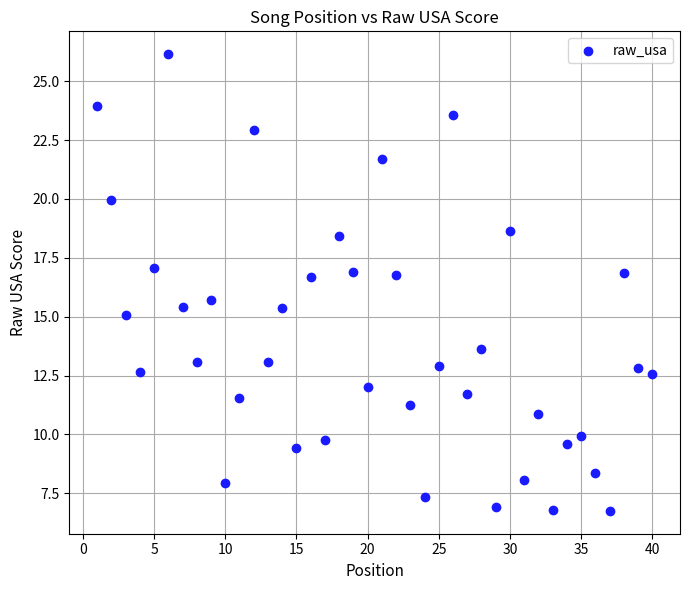

What Y value in the scatter plot is closest to 16?

15.7